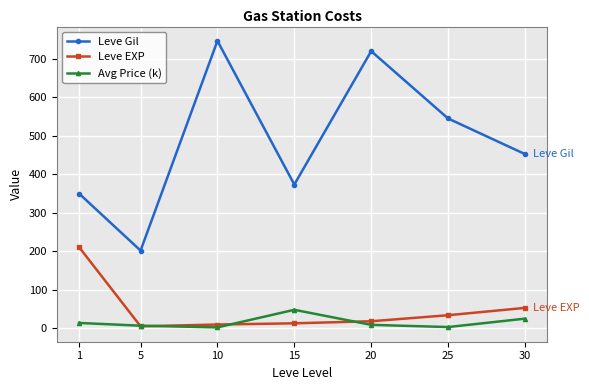

Count the number of data series in this chart.

3